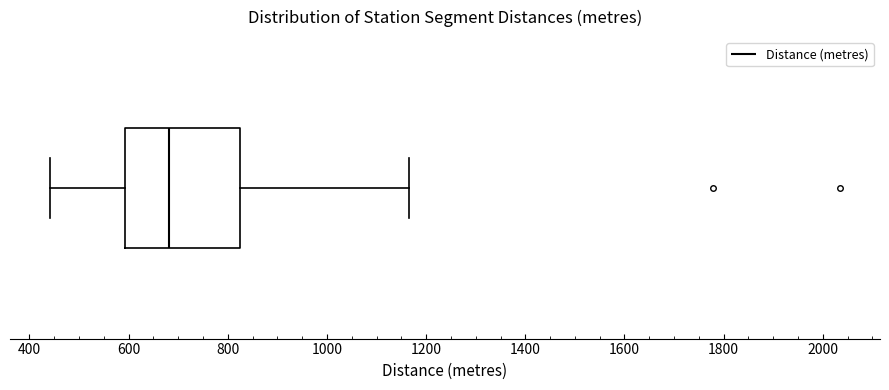

Transcribe this box plot: give where the median line is, the range the box spans, and where the two whiskers end, as read against the x-axis. The values are not printed on the chart, so give them approximately, as read against the axis.

median 680, box 600 to 820, whiskers 440 to 1160